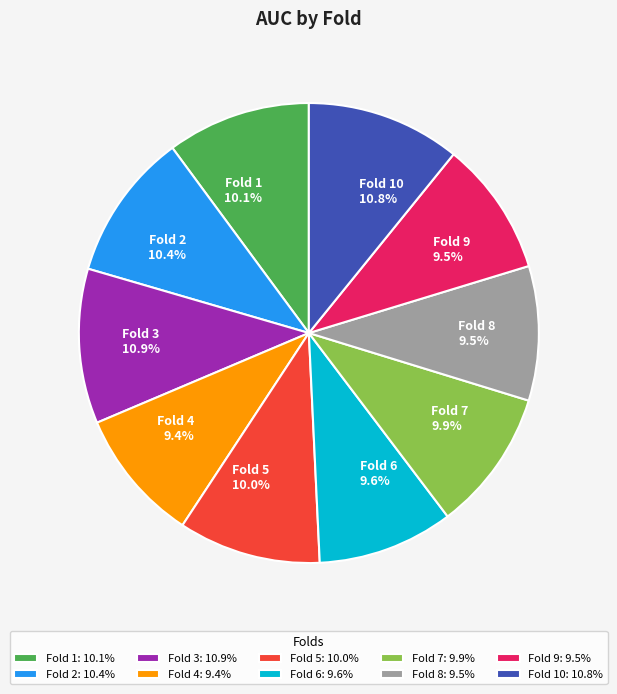

Count the number of slices in the pie.

10